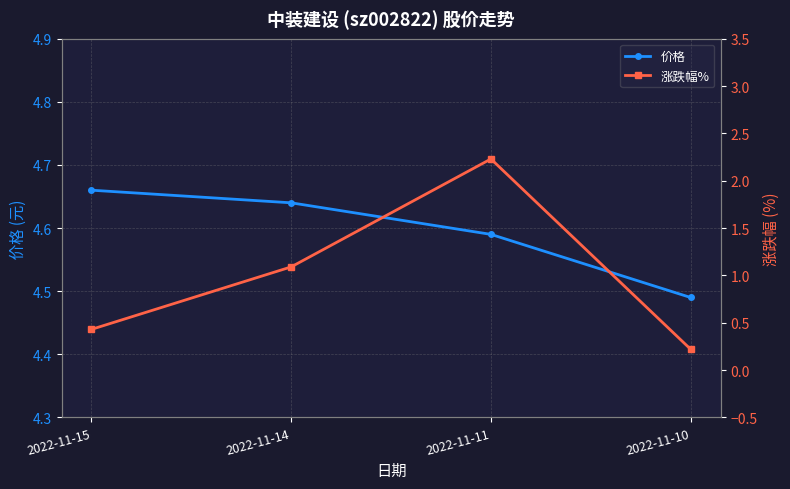

Is the value of 价格 at 2022-11-14 greater than the value of 涨跌幅% at 2022-11-11?

Yes